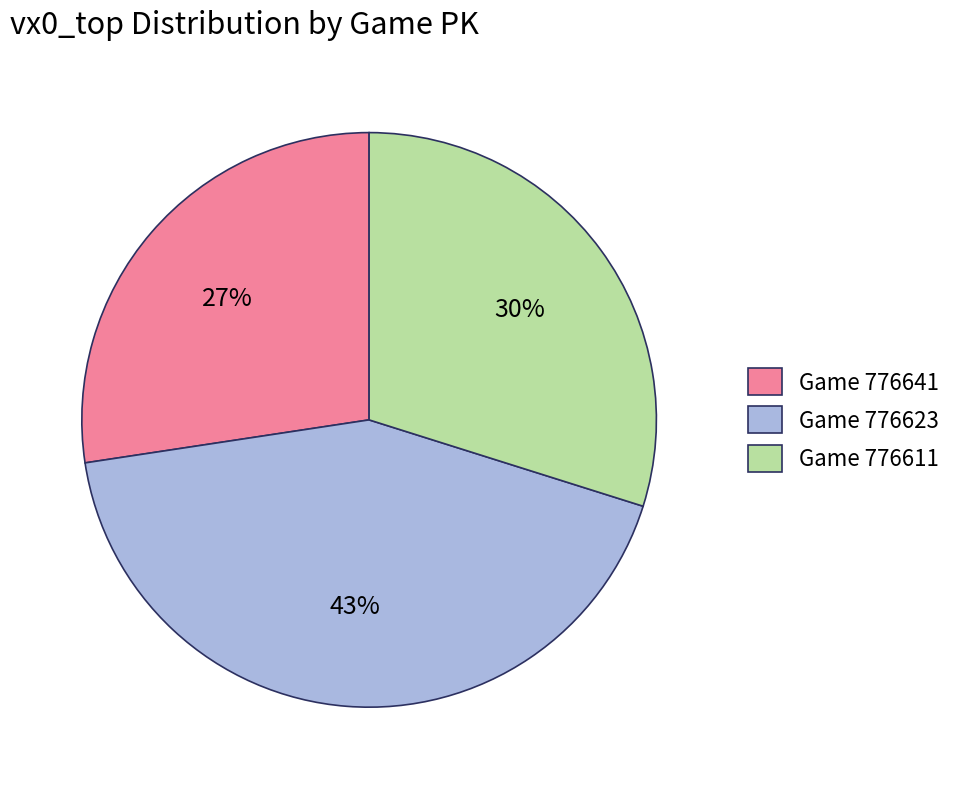

Does Game 776623 account for over 50% of the chart?

No